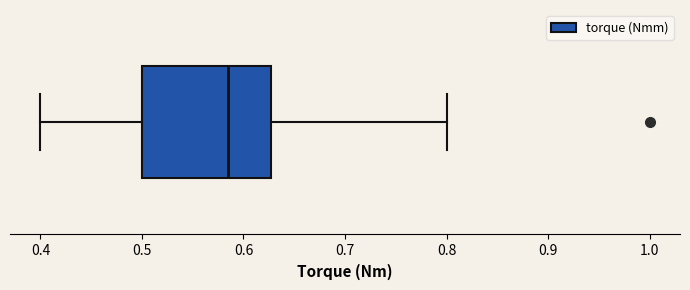

Transcribe this box plot: give where the median line is, the range the box spans, and where the two whiskers end, as read against the x-axis. The values are not printed on the chart, so give them approximately, as read against the axis.

median 0.59, box 0.50 to 0.63, whiskers 0.40 to 0.80